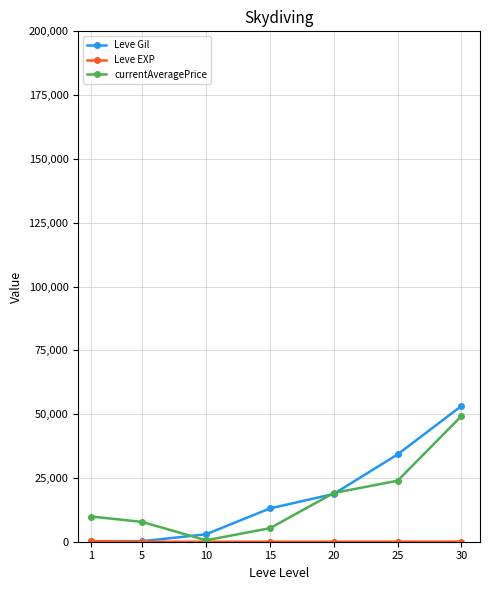

How many data points does each series have?

7